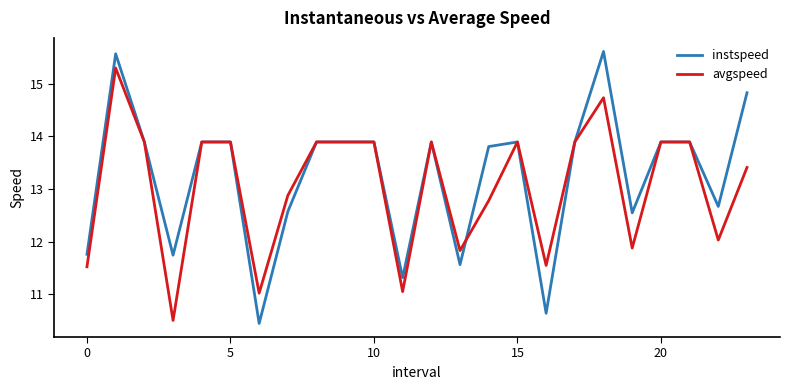

Rank the series by their average value, from lowest to highest.

avgspeed, instspeed